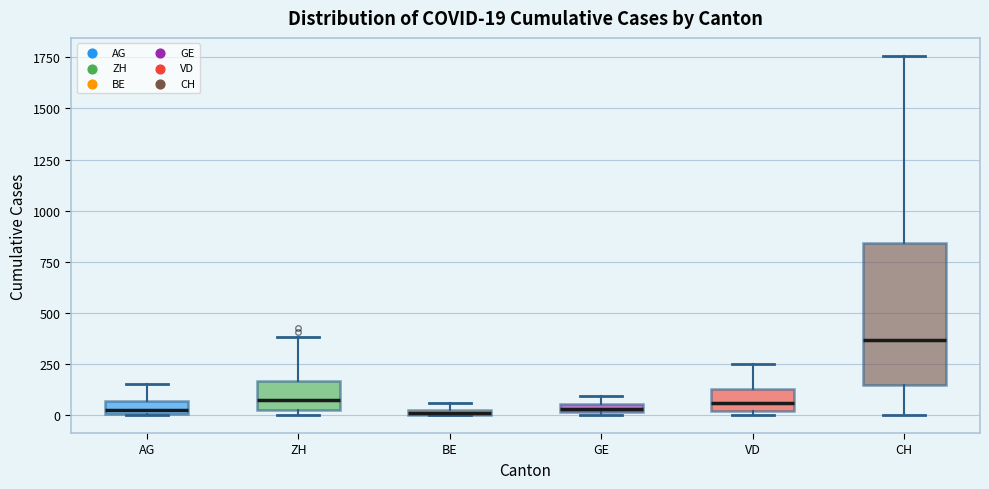

Which box is the tallest, from its lower edge to its upper edge?

CH